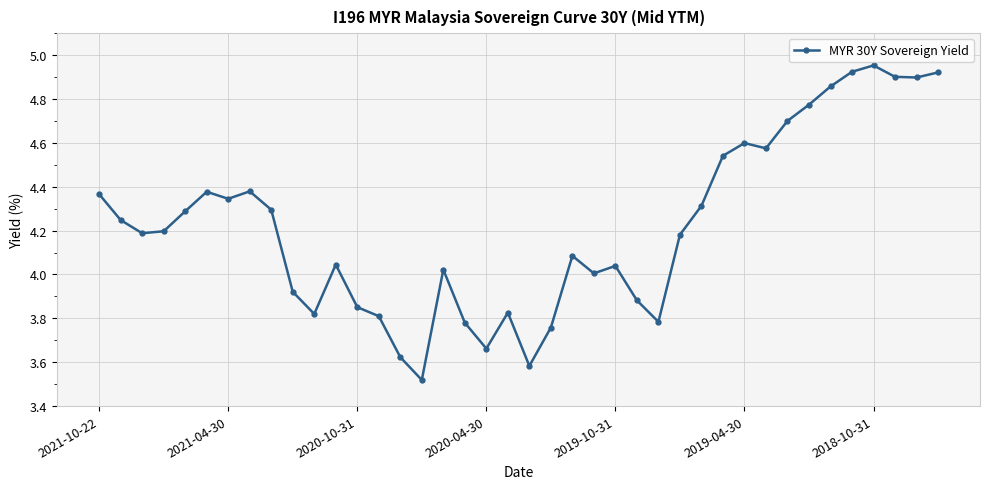

What is the difference between the maximum and minimum values?

1.4